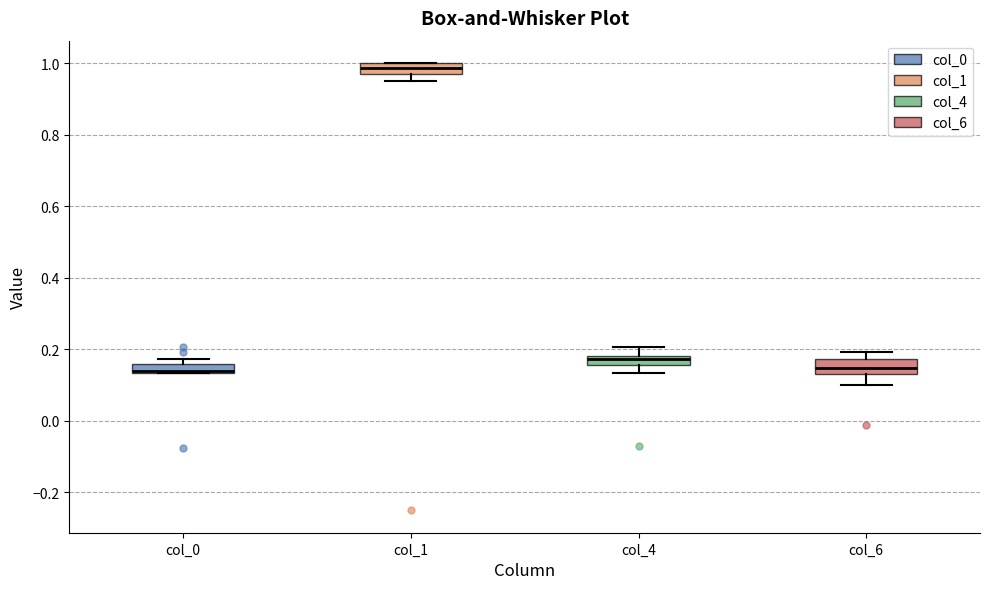

Where is the upper edge of the box for col_0 on the y-axis? The values are not printed on the chart, so give them approximately, as read against the axis.

0.16